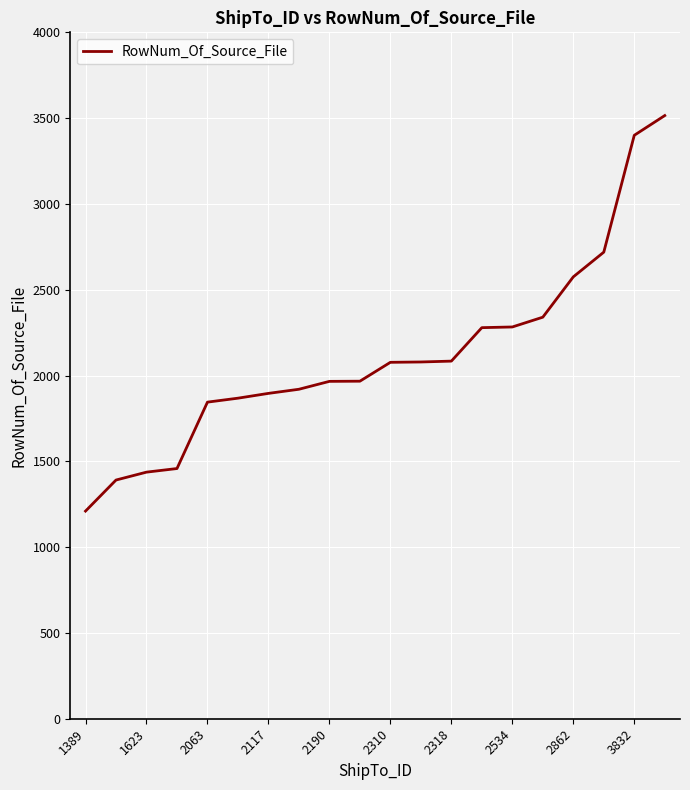

What is the difference between the maximum and minimum values?

2305